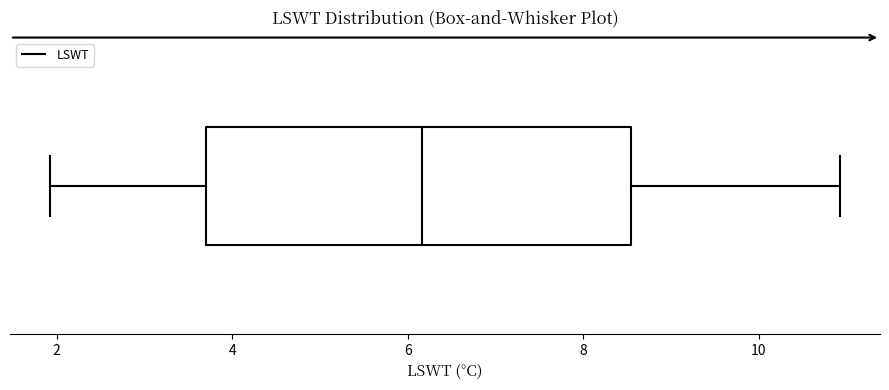

Read this box plot against the x-axis: the position of the median line, the range covered by the box, and the ends of both whiskers. The values are not printed on the chart, so give them approximately, as read against the axis.

median 6.2, box 3.8 to 8.6, whiskers 2.0 to 11.0